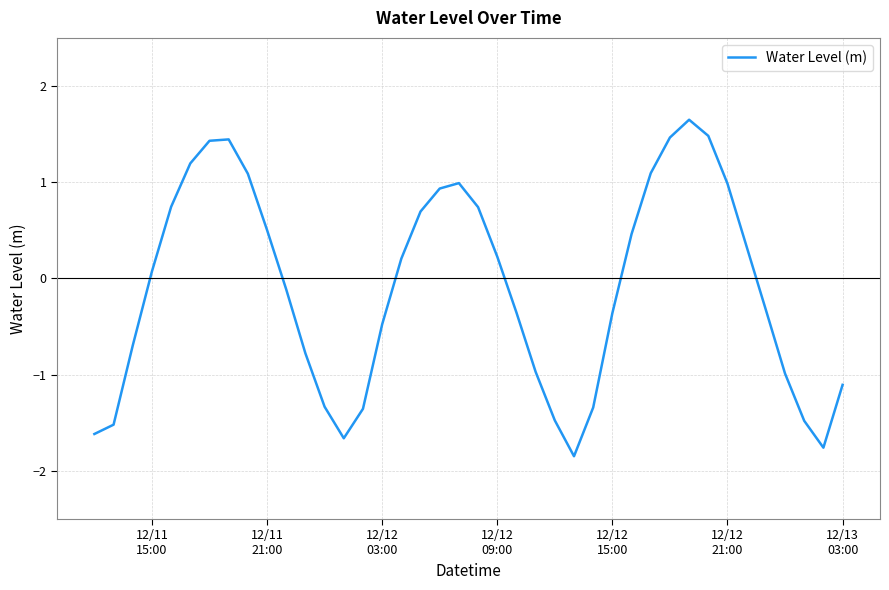

What is the maximum value shown in the chart?

1.6